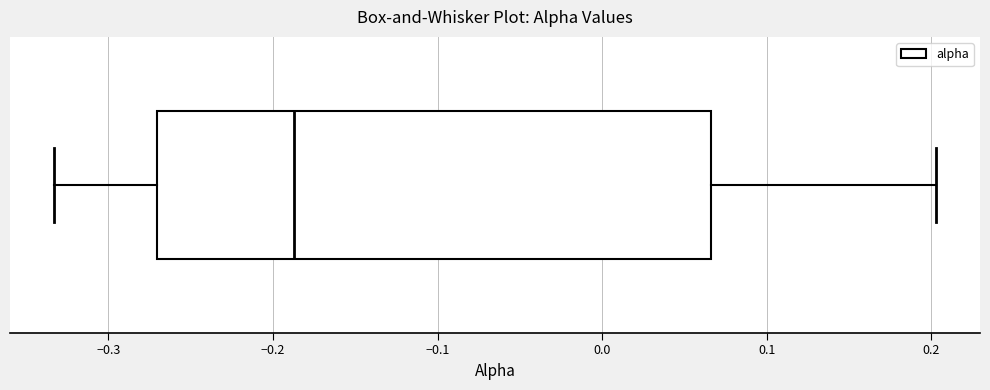

Where does the right whisker of the box end on the x-axis? The values are not printed on the chart, so give them approximately, as read against the axis.

0.20